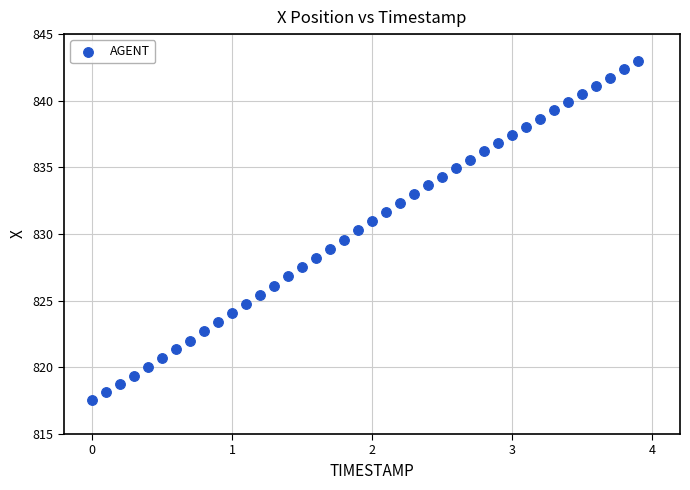

What is the range of Y values (max minus min)?

25.5